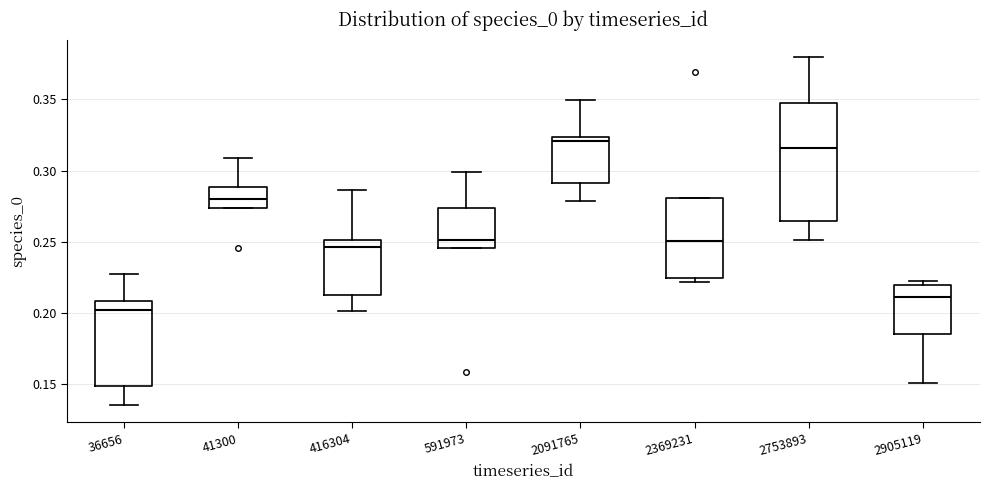

Reading left to right, read every box against the y-axis: the position of its median line, the range the box covers, and the ends of its whiskers. The values are not printed on the chart, so give them approximately, as read against the axis.

36656: median 0.200, box 0.150 to 0.210, whiskers 0.135 to 0.225
41300: median 0.280, box 0.275 to 0.290, whiskers 0.275 to 0.310
416304: median 0.245, box 0.215 to 0.250, whiskers 0.200 to 0.285
591973: median 0.250, box 0.245 to 0.275, whiskers 0.245 to 0.300
2091765: median 0.320, box 0.290 to 0.325, whiskers 0.280 to 0.350
2369231: median 0.250, box 0.225 to 0.280, whiskers 0.220 to 0.280
2753893: median 0.315, box 0.265 to 0.350, whiskers 0.250 to 0.380
2905119: median 0.210, box 0.185 to 0.220, whiskers 0.150 to 0.220 (just above the box's upper edge)